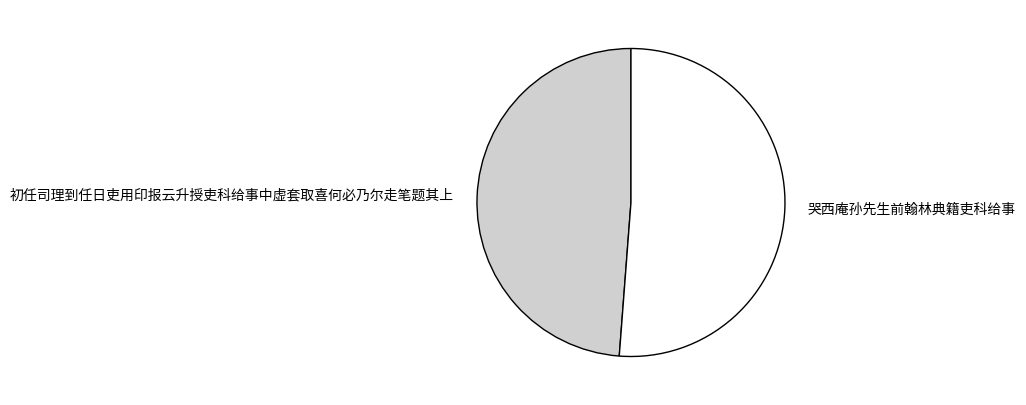

The 哭西庵孙先生前翰林典籍吏科给事 slice represents 51% of the pie. True or false?

True